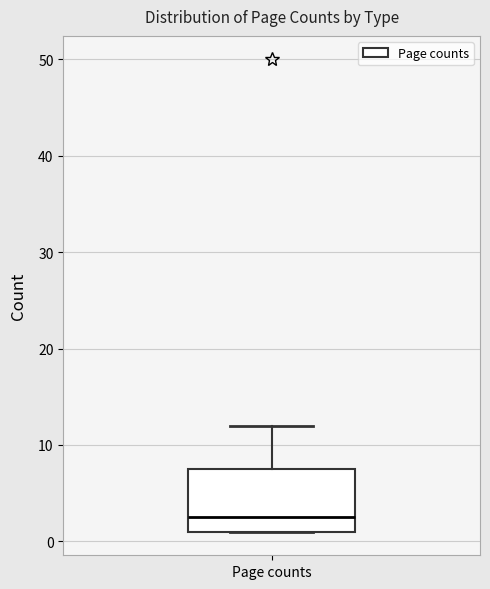

Read this box plot against the y-axis: the position of the median line, the range covered by the box, and the ends of both whiskers. The values are not printed on the chart, so give them approximately, as read against the axis.

median 3, box 1 to 8, whiskers 1 to 12